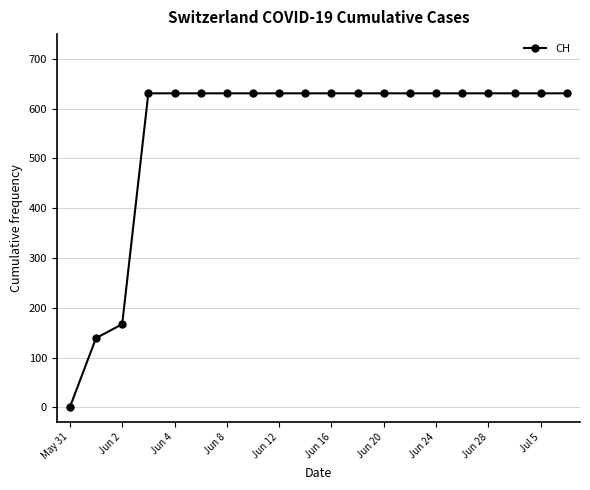

What is the value of the 14th point from the left?

631